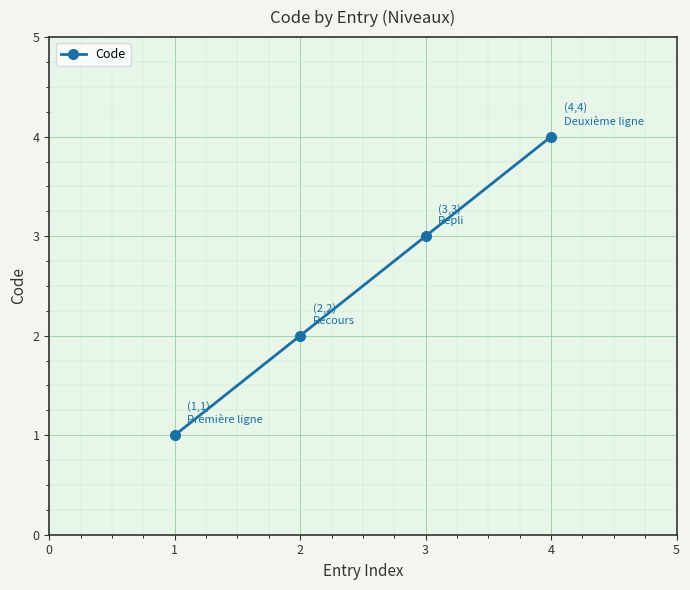

True or false: the data shows 1 at 1.

True